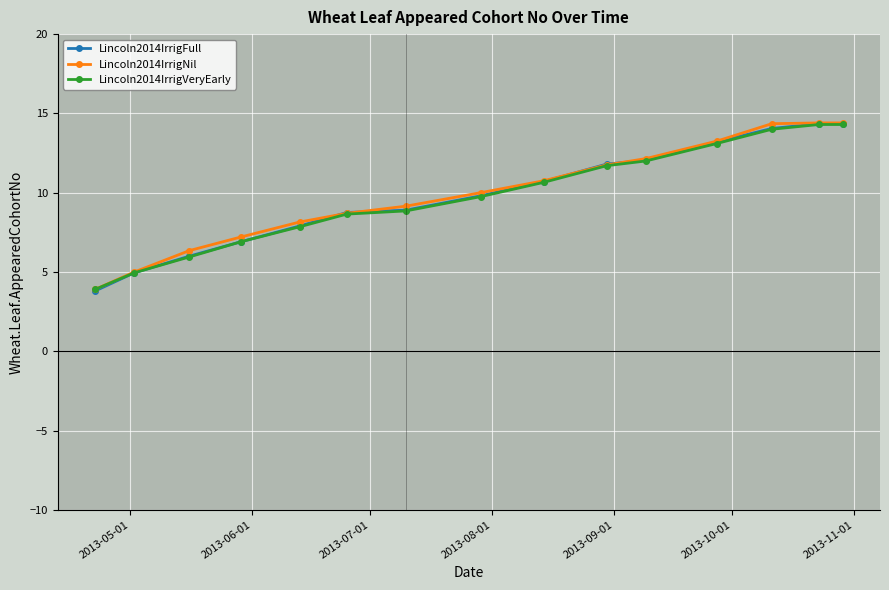

What is the difference between the maximum and minimum values in the Lincoln2014IrrigNil series?

10.5